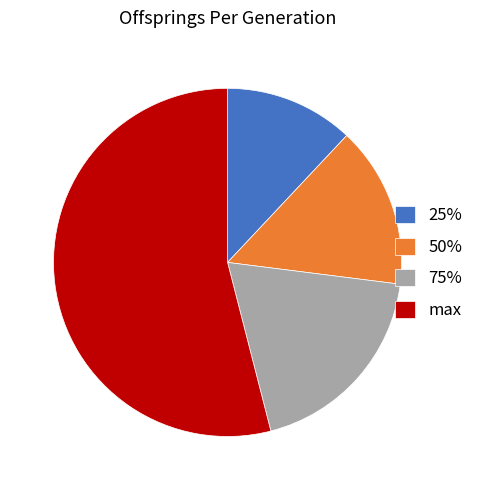

Rank the categories by value from lowest to highest.

25%, 50%, 75%, max